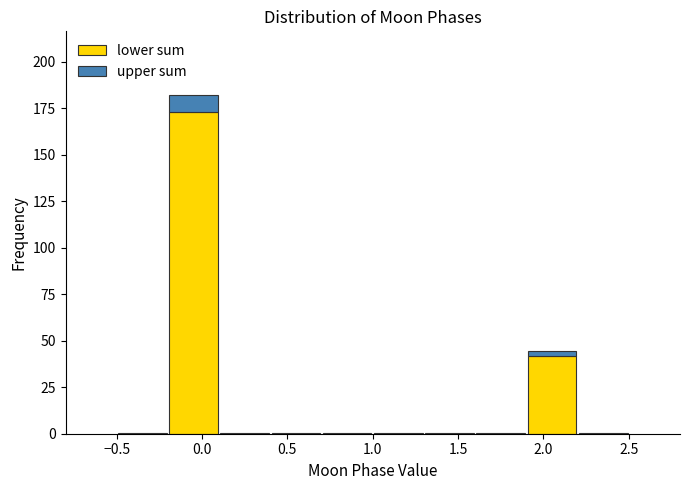

What is the total height of the stacked bar covering -0.2 to 0.1 on the x-axis? The values are not printed on the chart, so give them approximately, as read against the axis.

180